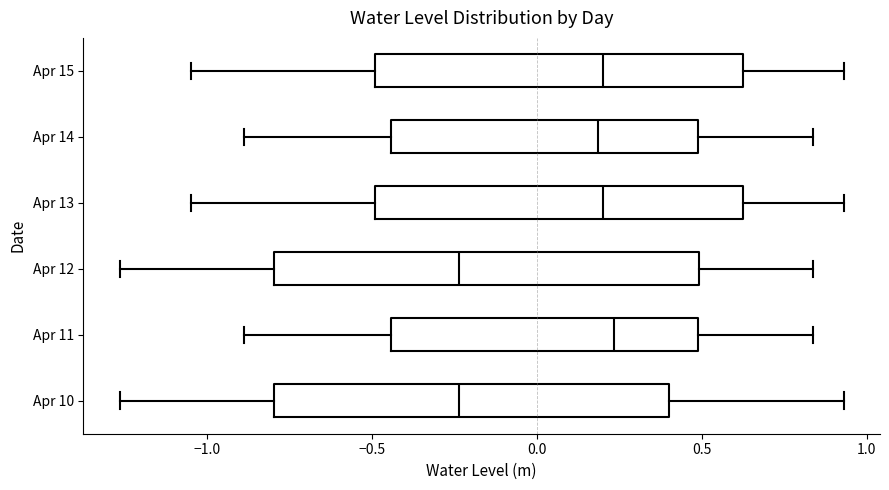

Where is the left edge of the box for Apr 12 on the x-axis? The values are not printed on the chart, so give them approximately, as read against the axis.

-0.80